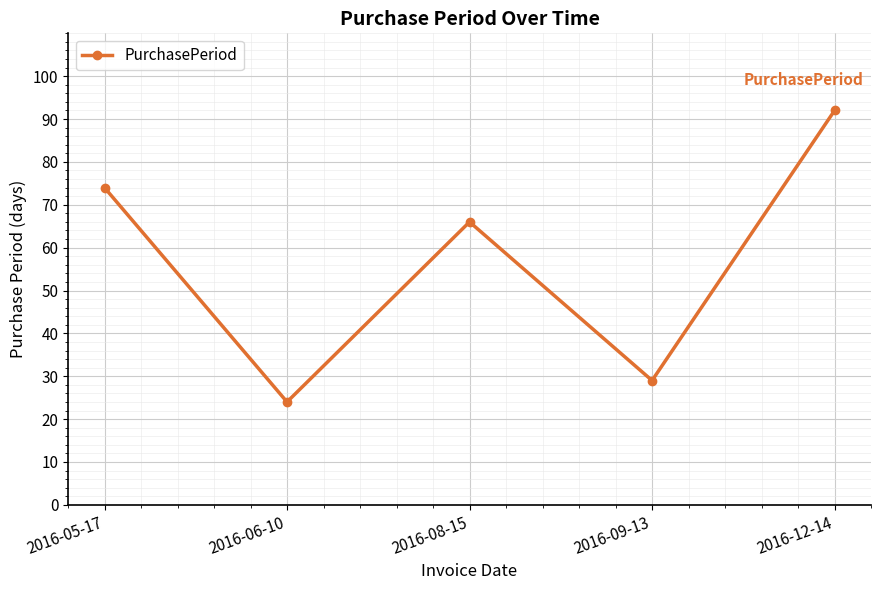

What is the minimum value shown in the chart?

24